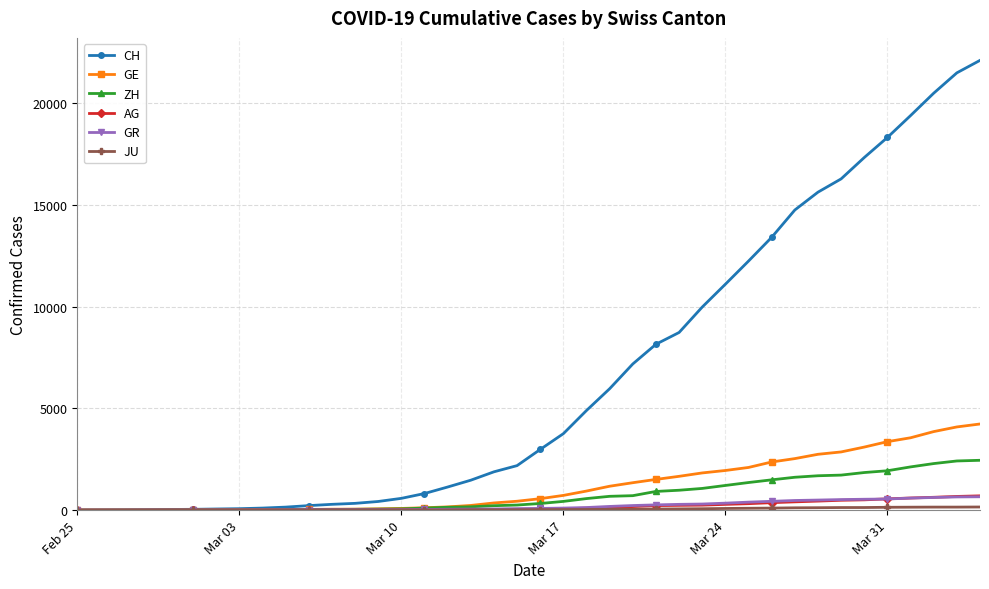

Which series has the widest spread of values?

CH